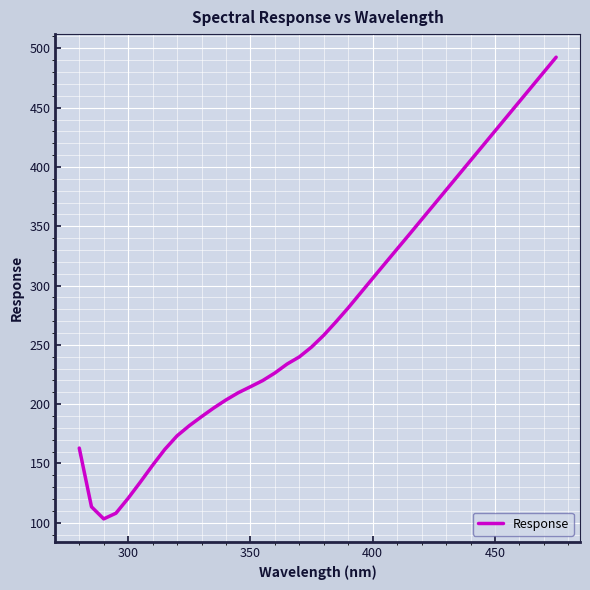

What is the difference between the maximum and minimum values?

389.3